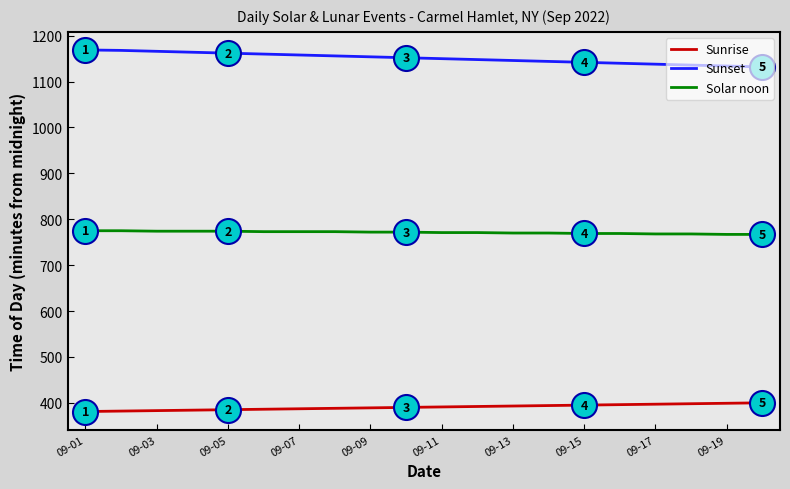

List the series in order of their overall mean, highest first.

Sunset, Solar noon, Sunrise